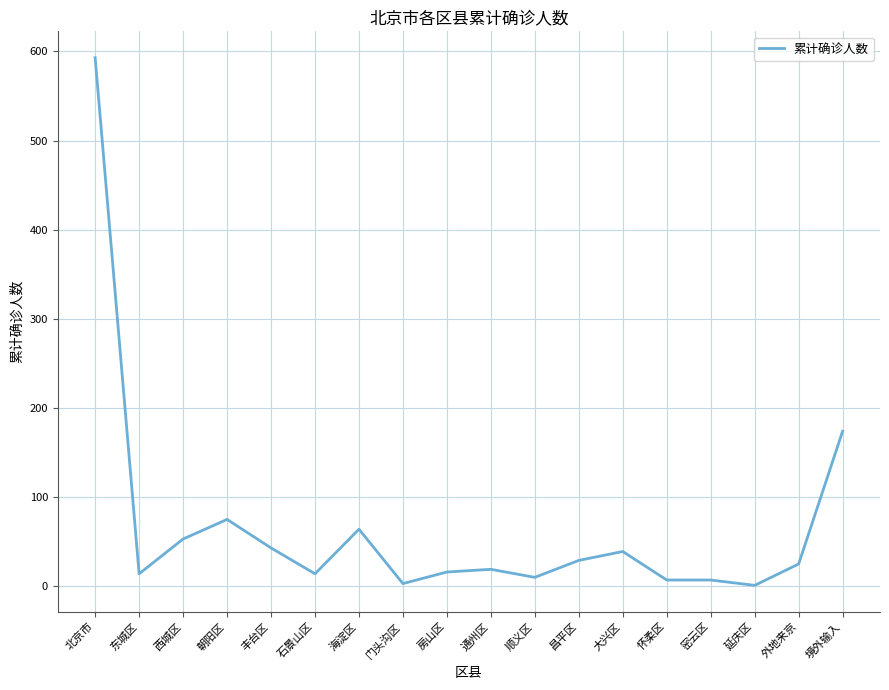

What is the greatest value displayed?

593